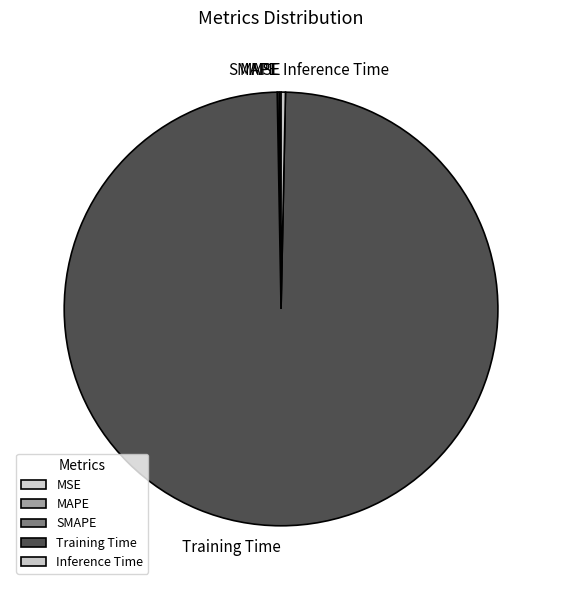

Which slice is the largest?

Training Time